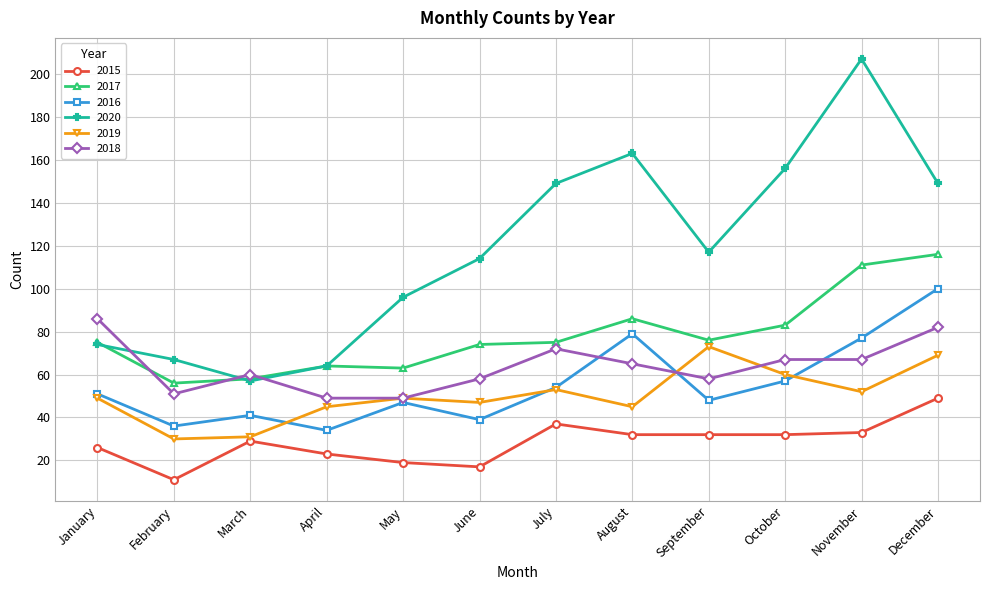

What is the spread (max minus min) of values at June?

97